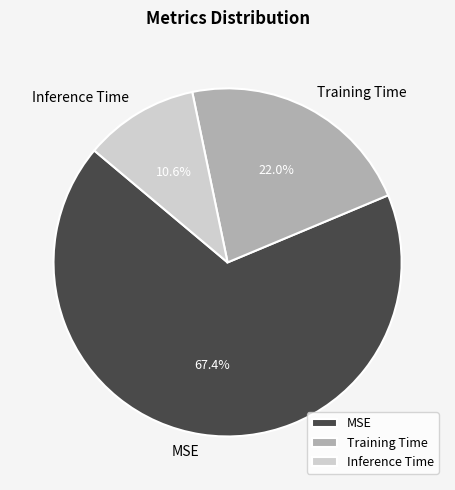

To the nearest percent, what percentage of the pie is Training Time?

22%